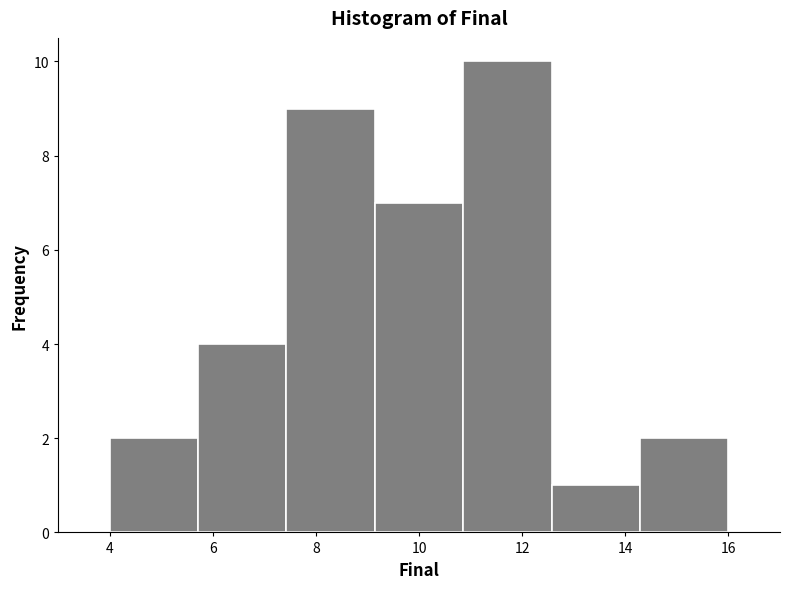

Reading left to right, list every bar in this chart as the range it spans on the x-axis followed by its height. Neither the bar edges nor the heights are printed on the chart, so give them approximately, as read against the axes.

4.0 to 5.8: 2
5.8 to 7.4: 4
7.4 to 9.2: 9
9.2 to 10.8: 7
10.8 to 12.6: 10
12.6 to 14.2: 1
14.2 to 16.0: 2